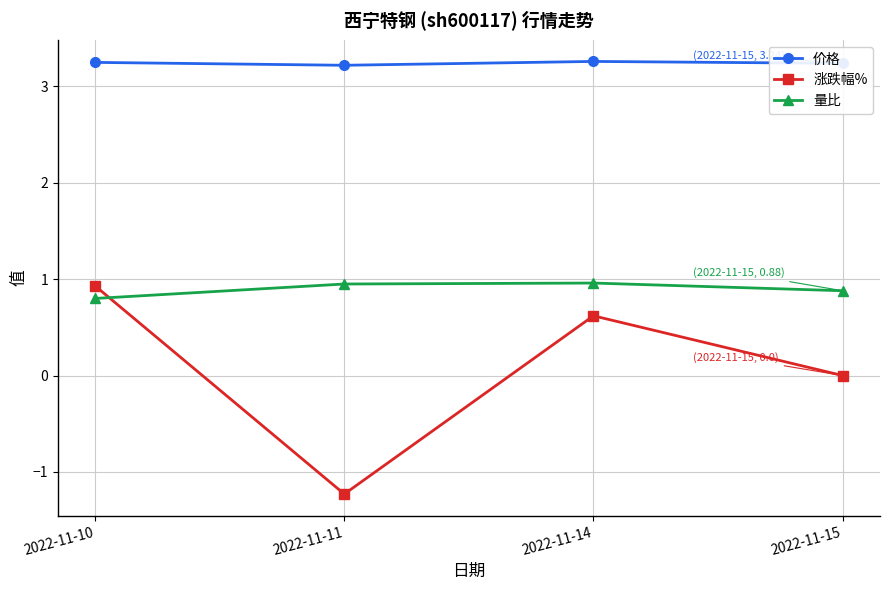

What are all the series names shown in the legend?

价格, 涨跌幅%, 量比